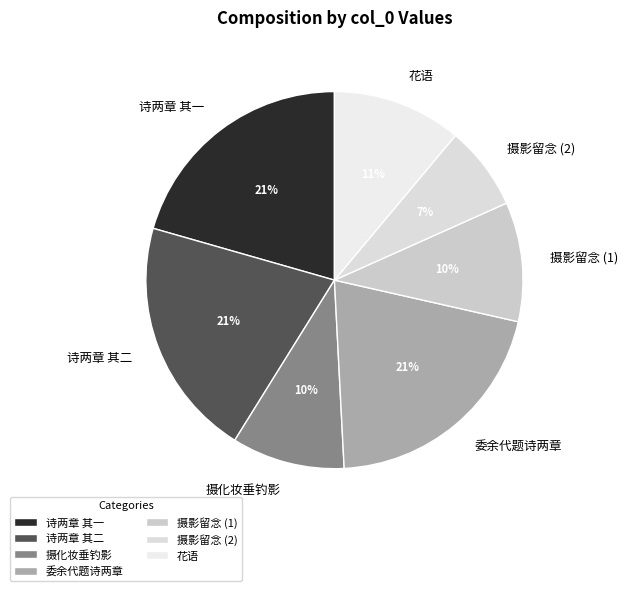

Is there a majority slice in this chart?

No